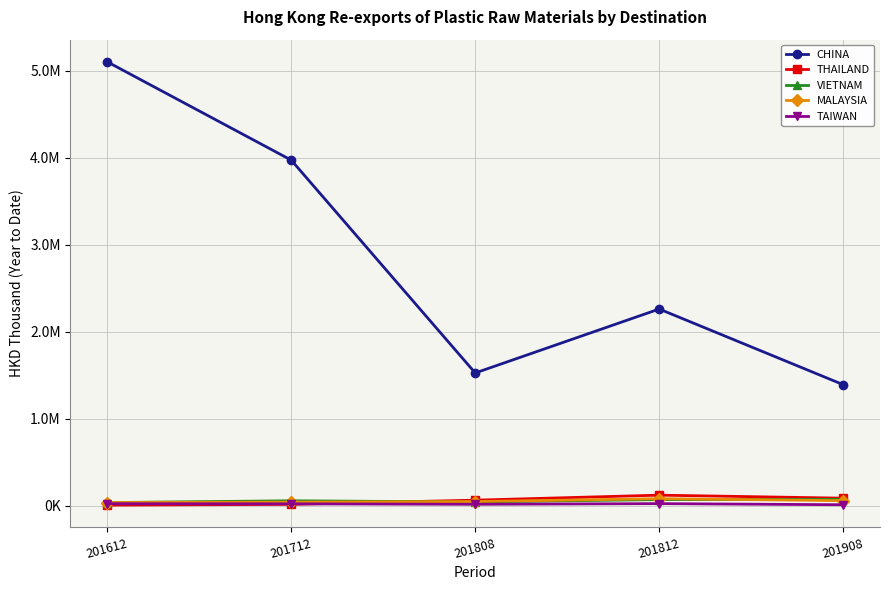

What are all the series names shown in the legend?

CHINA, THAILAND, VIETNAM, MALAYSIA, TAIWAN